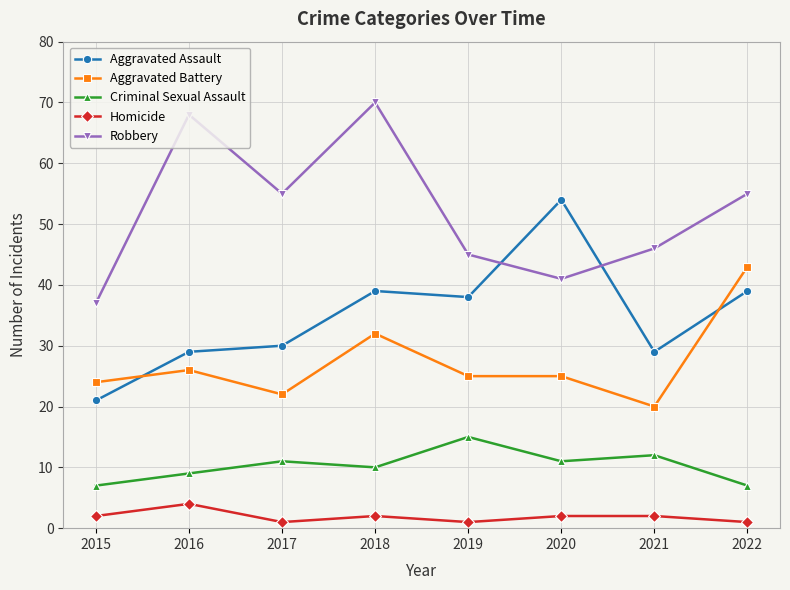

Rank the series at 2016 from highest to lowest value.

Robbery, Aggravated Assault, Aggravated Battery, Criminal Sexual Assault, Homicide